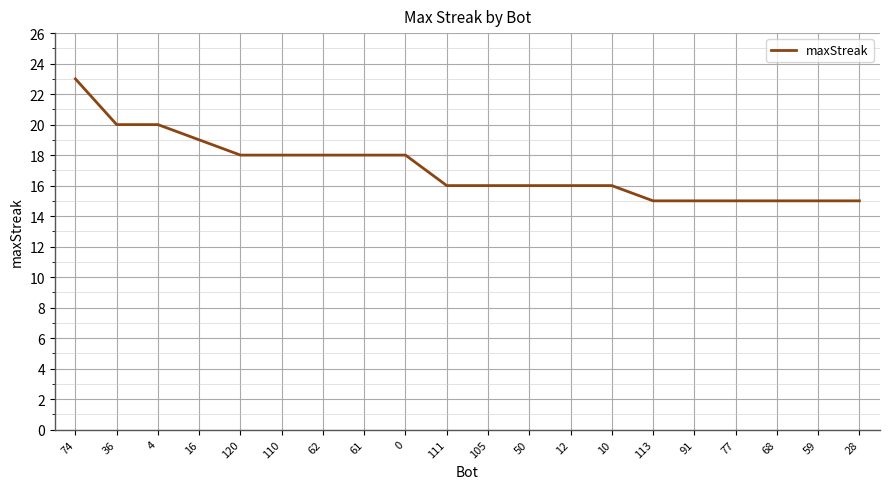

What position from the right is 0?

12